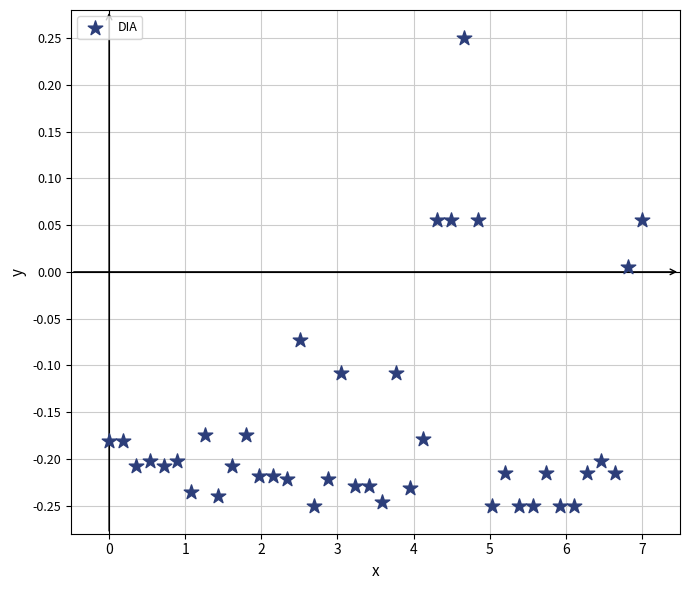

What is the range of X values (max minus min)?

7.0